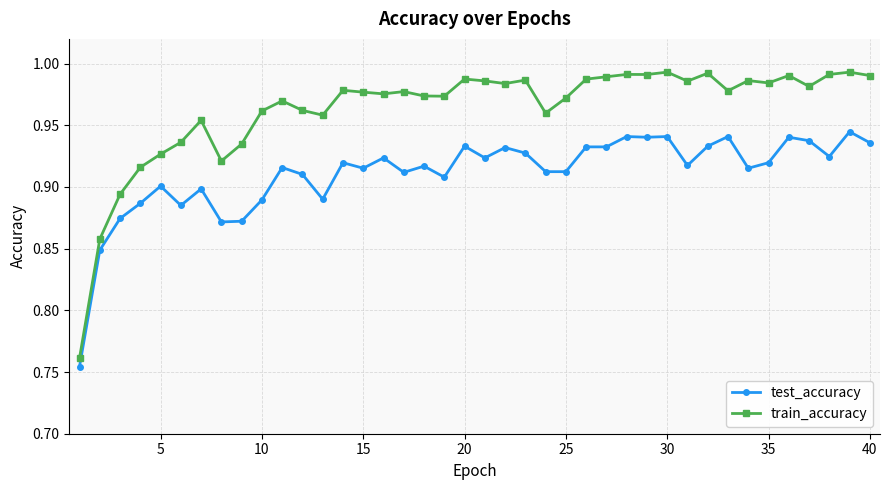

Which series has the largest total across all categories?

train_accuracy